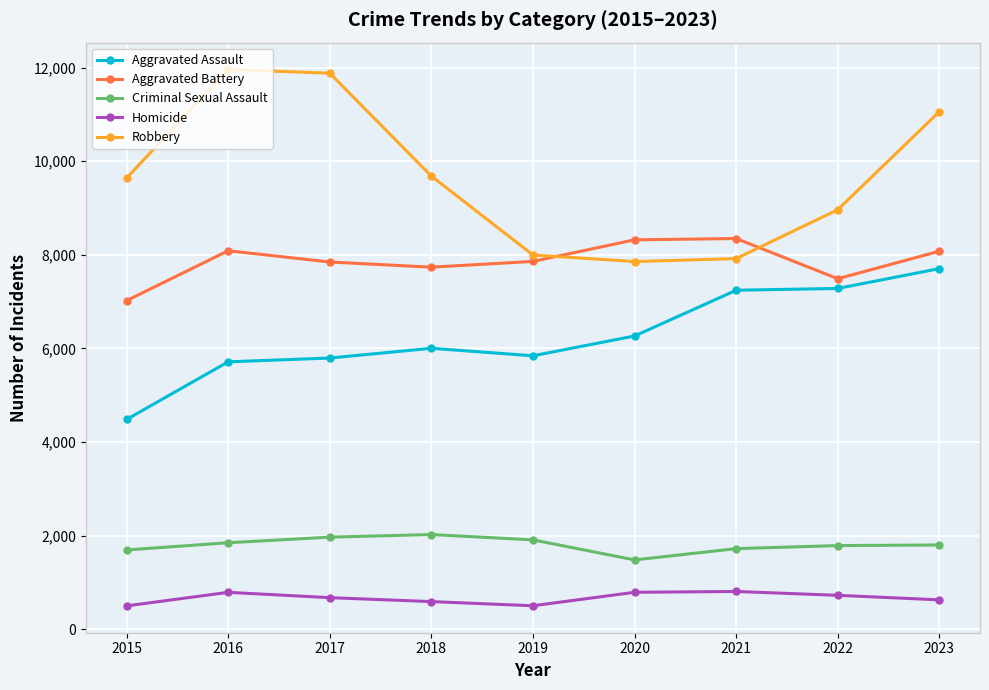

At how many categories does at least one series exceed 3910?

9